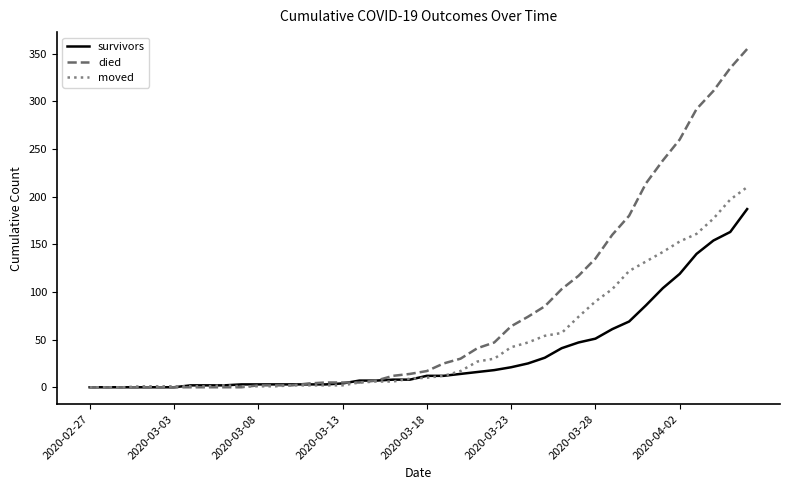

Rank the series by their maximum value, from highest to lowest.

died, moved, survivors